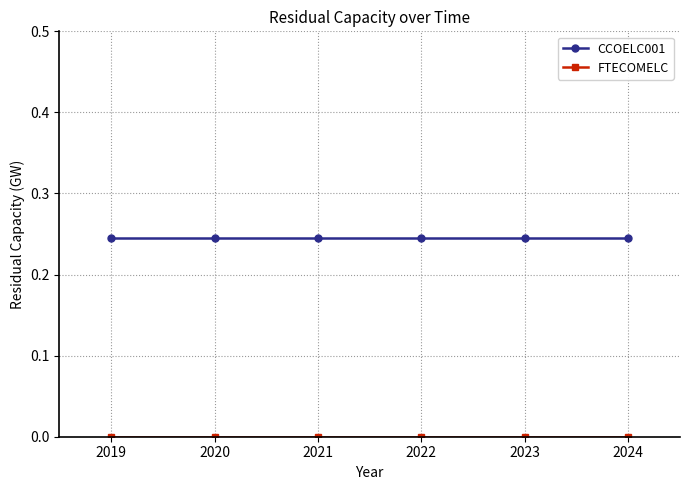

What is the sum of the CCOELC001 values at 2019 and 2024?

0.5